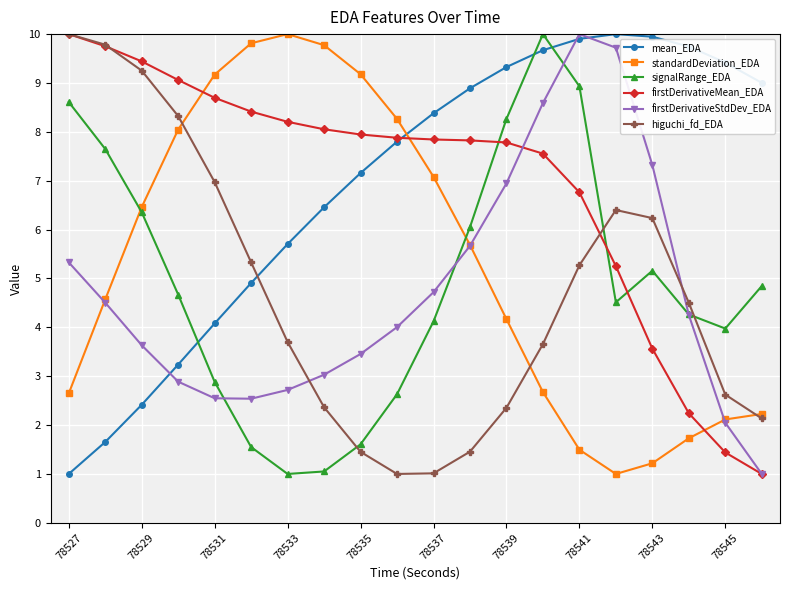

At how many categories does at least one series exceed 6?

20